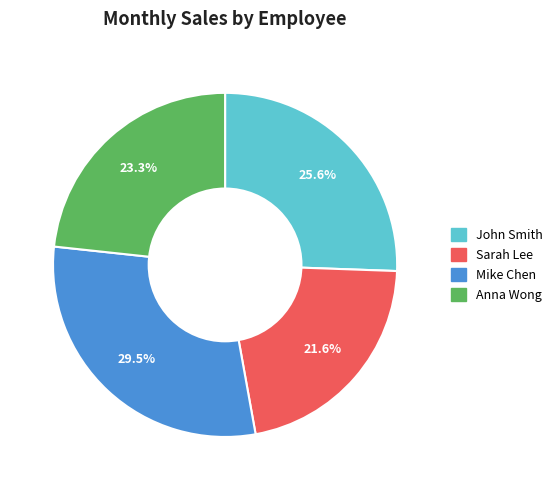

The Anna Wong slice represents 34% of the pie. True or false?

False